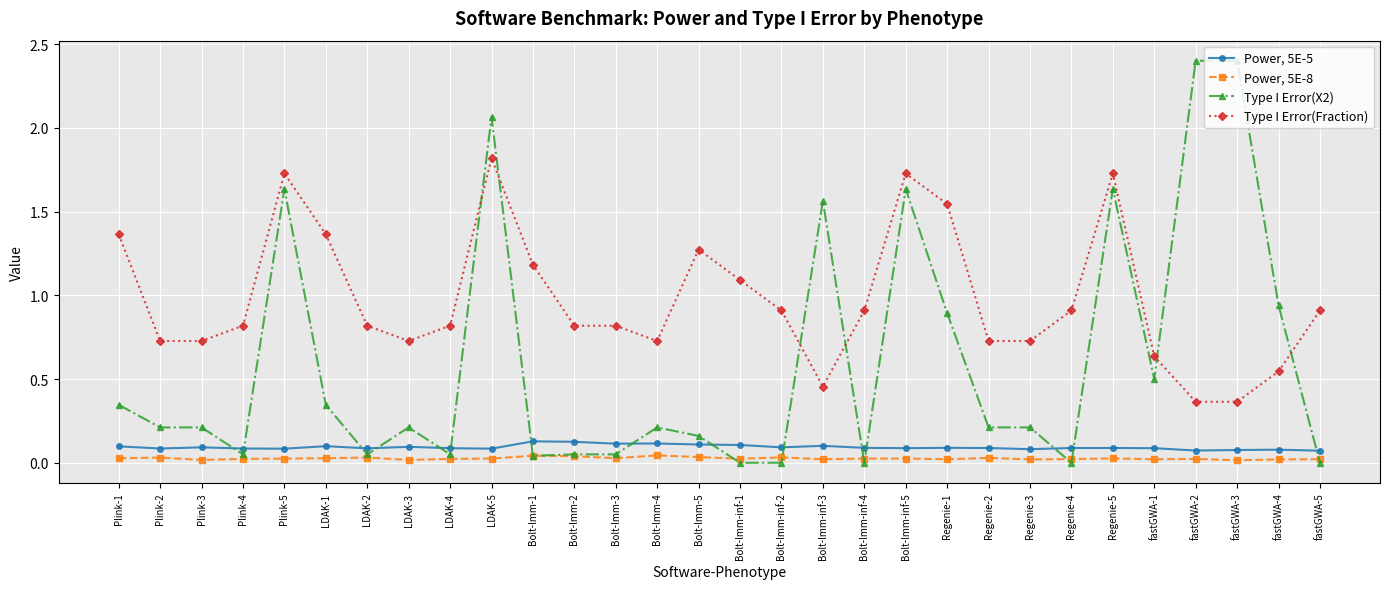

What is the label of the 17th point from the right?

Bolt-lmm-4